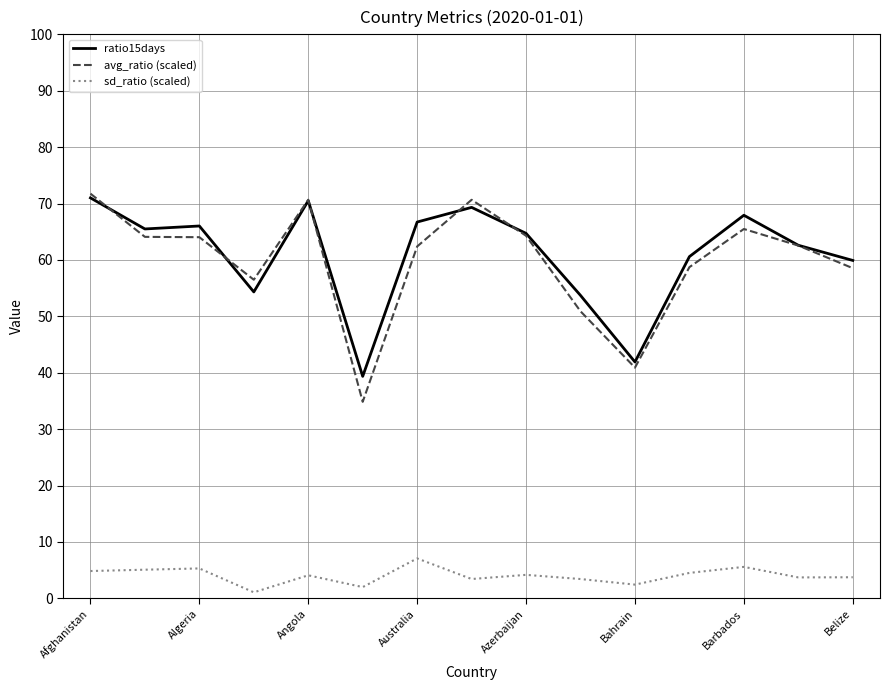

What is the greatest value displayed?

71.8